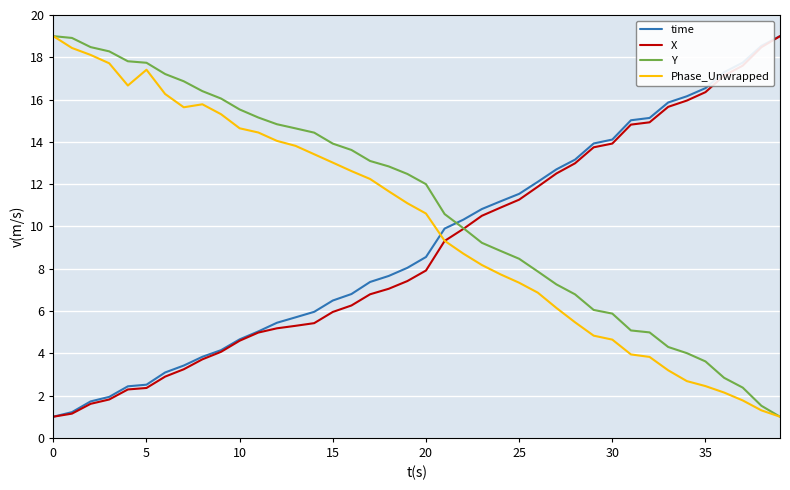

What is the minimum value for Phase_Unwrapped?

1.0